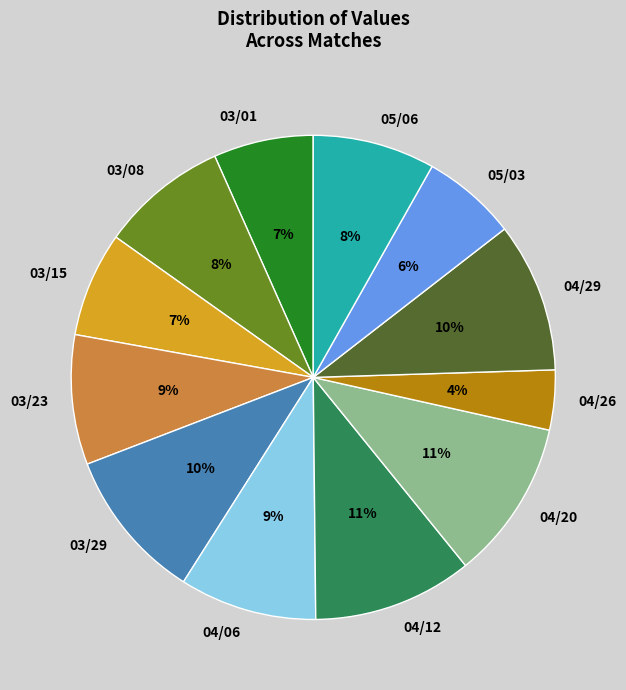

Which category has the smallest portion of the pie?

04/26